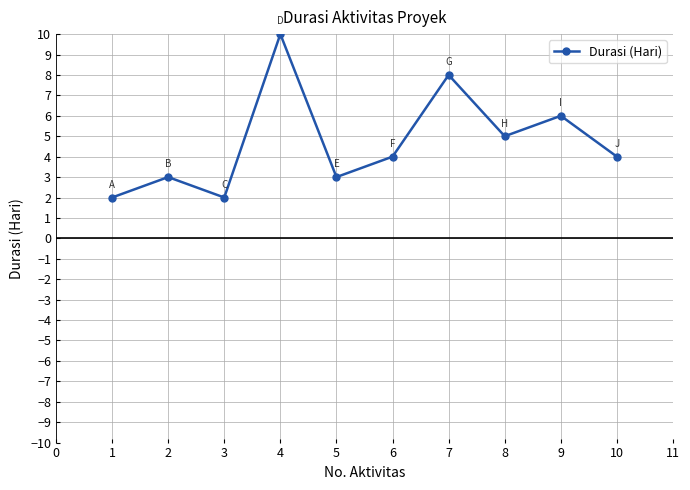

How many lines are shown in the chart?

1